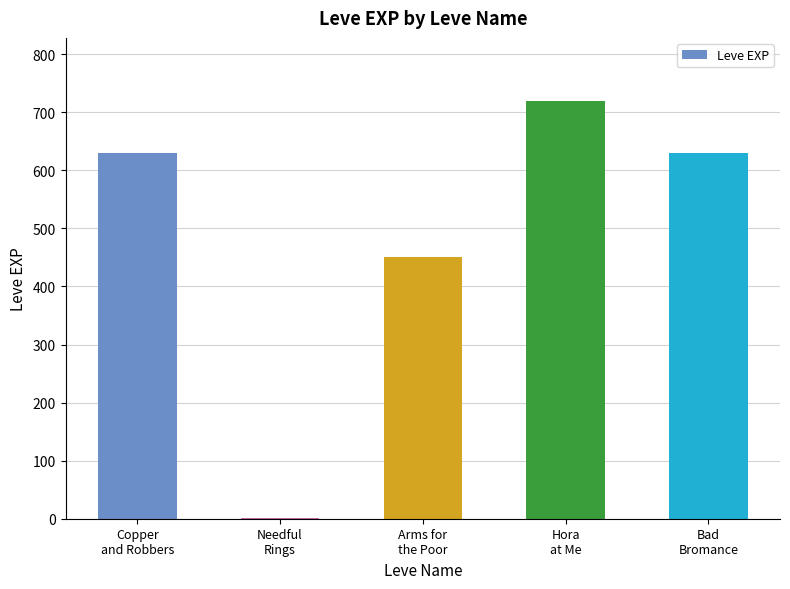

True or false: the data shows 630 at Bad
Bromance.

True